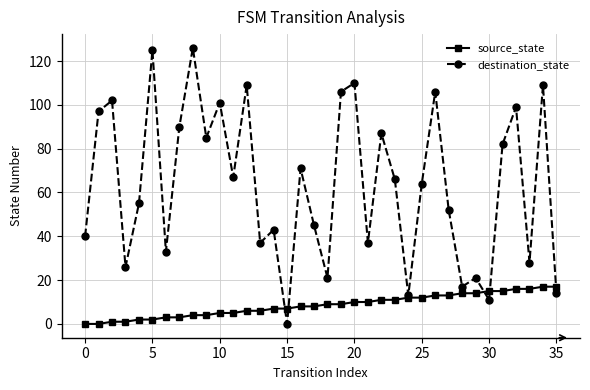

List the series in order of their overall mean, lowest first.

source_state, destination_state